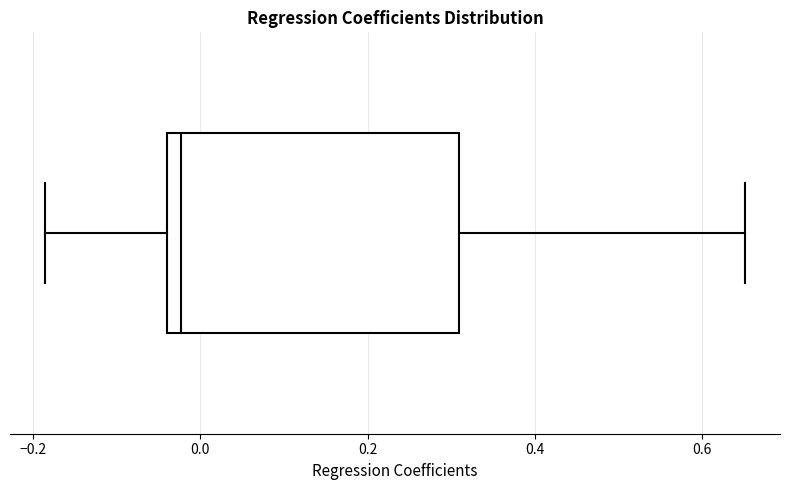

Where does the right whisker of the box end on the x-axis? The values are not printed on the chart, so give them approximately, as read against the axis.

0.66